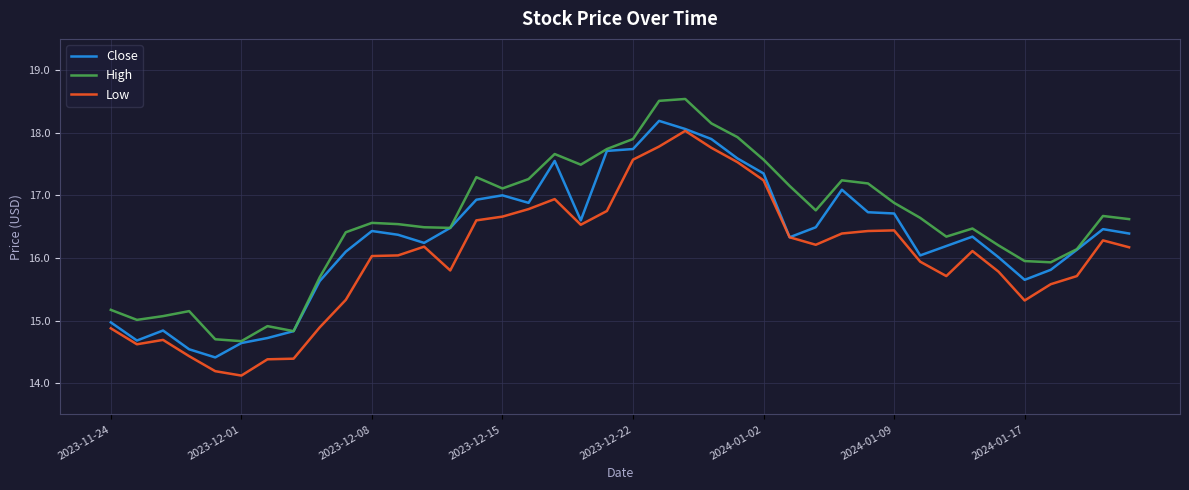

List the series in order of their overall mean, lowest first.

Low, Close, High